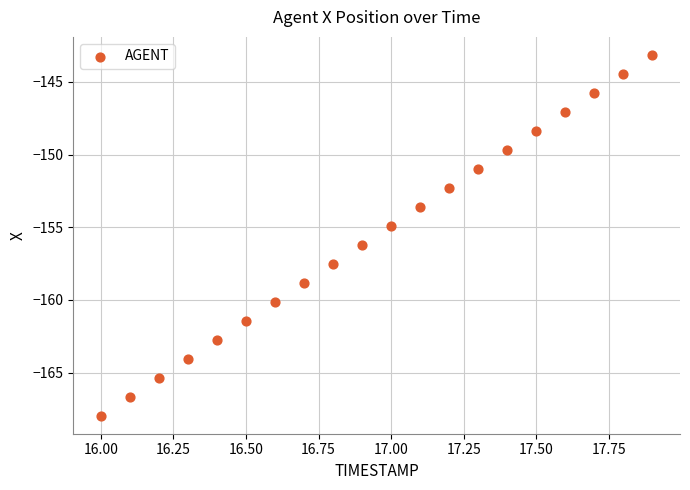

What is the range of X values (max minus min)?

1.9